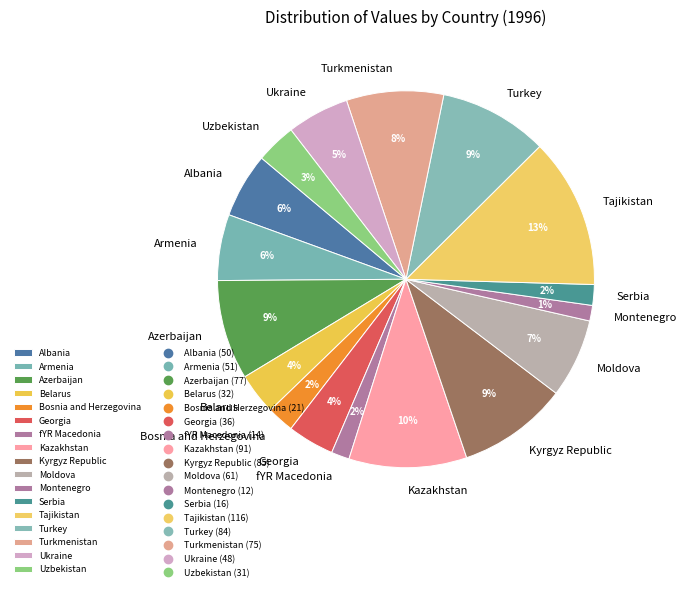

To the nearest percent, what is the average slice percentage?

6%